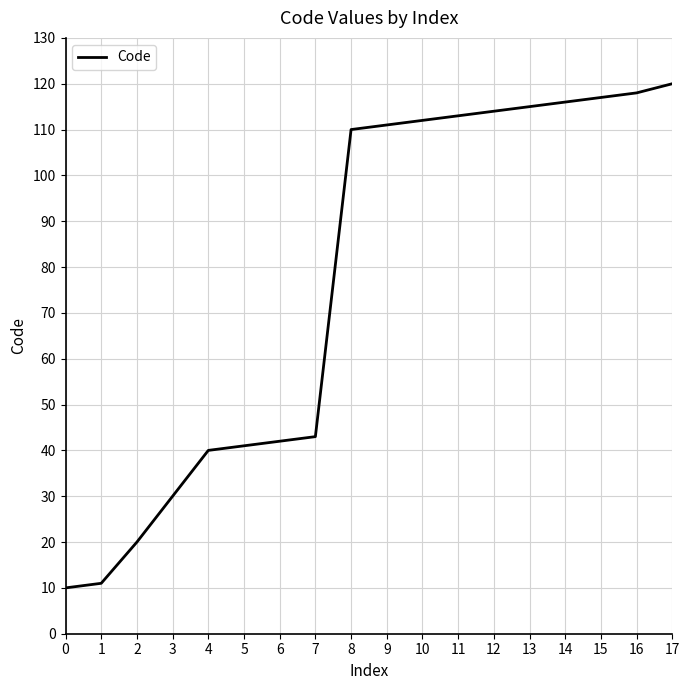

How many series are shown in this chart?

1